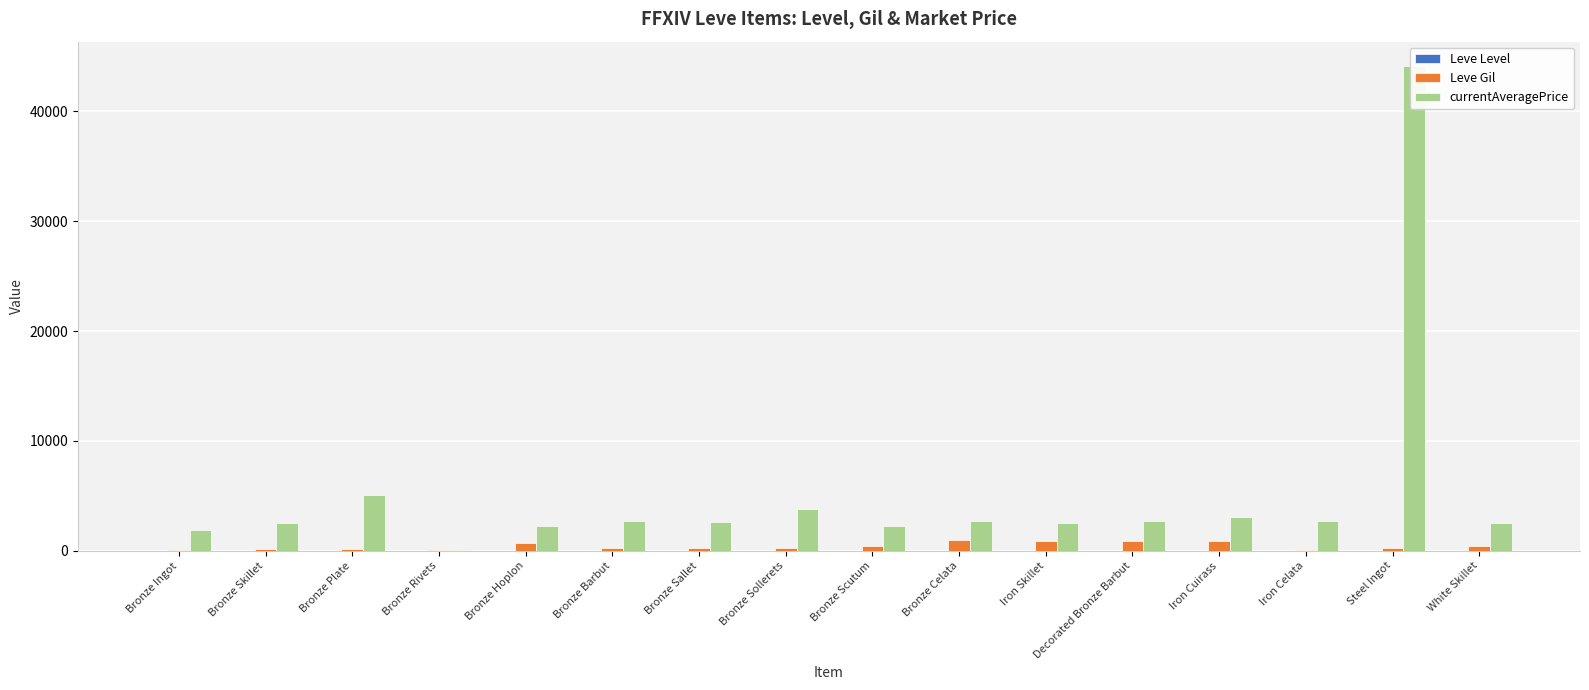

What is the spread (max minus min) of values at Iron Cuirass?

3030